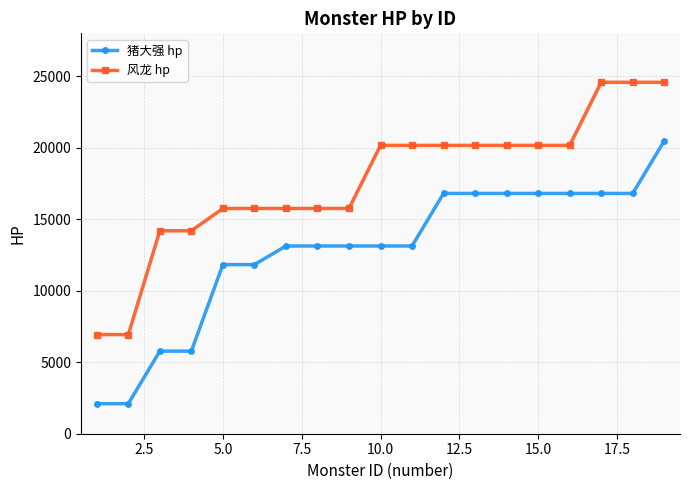

Which series has the largest total across all categories?

风龙 hp